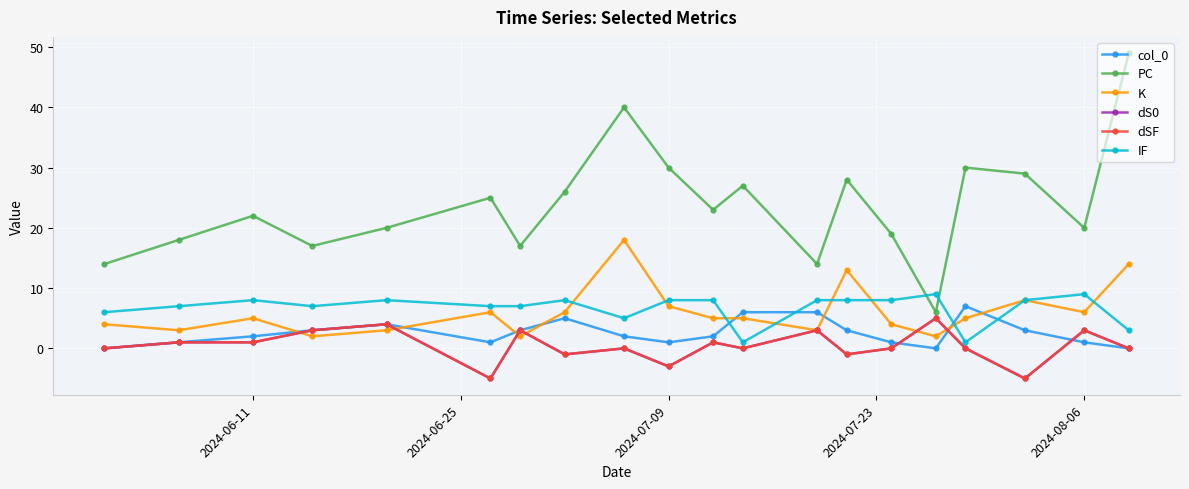

At how many categories does at least one series exceed 32?

2